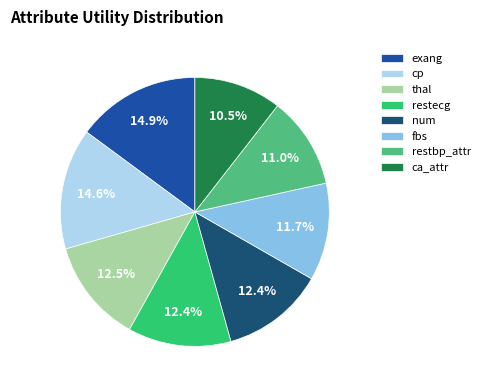

Count the number of slices in the pie.

8